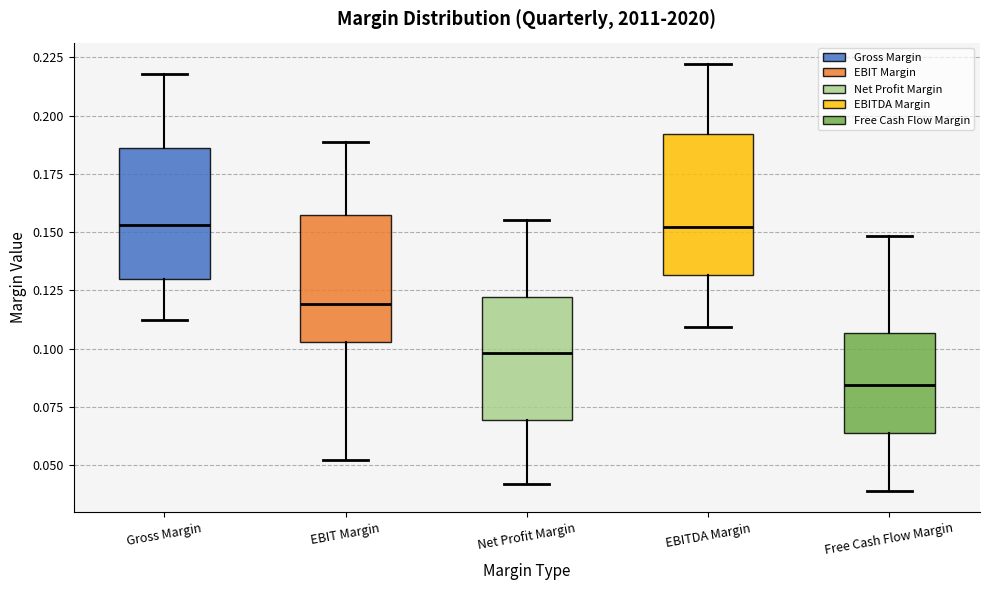

Reading left to right, transcribe this box plot: for each box, give where its median line is, the range the box spans, and where its two whiskers end, as read against the y-axis. The values are not printed on the chart, so give them approximately, as read against the axis.

Gross Margin: median 0.155, box 0.130 to 0.185, whiskers 0.110 to 0.220
EBIT Margin: median 0.120, box 0.105 to 0.155, whiskers 0.050 to 0.190
Net Profit Margin: median 0.100, box 0.070 to 0.120, whiskers 0.040 to 0.155
EBITDA Margin: median 0.150, box 0.130 to 0.190, whiskers 0.110 to 0.220
Free Cash Flow Margin: median 0.085, box 0.065 to 0.105, whiskers 0.040 to 0.150